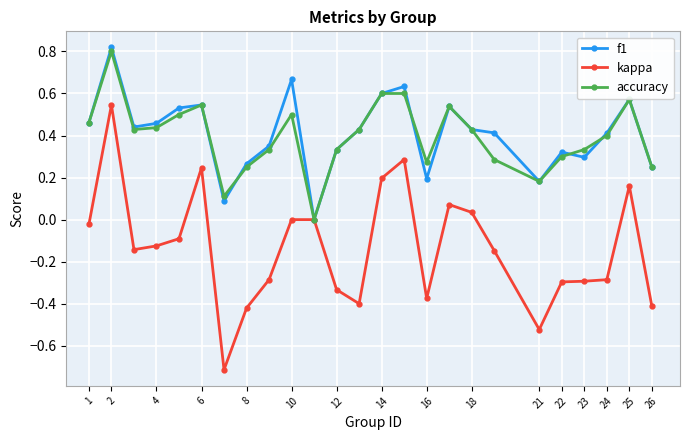

True or false: kappa has more than 2 points higher than both neighbors.

True